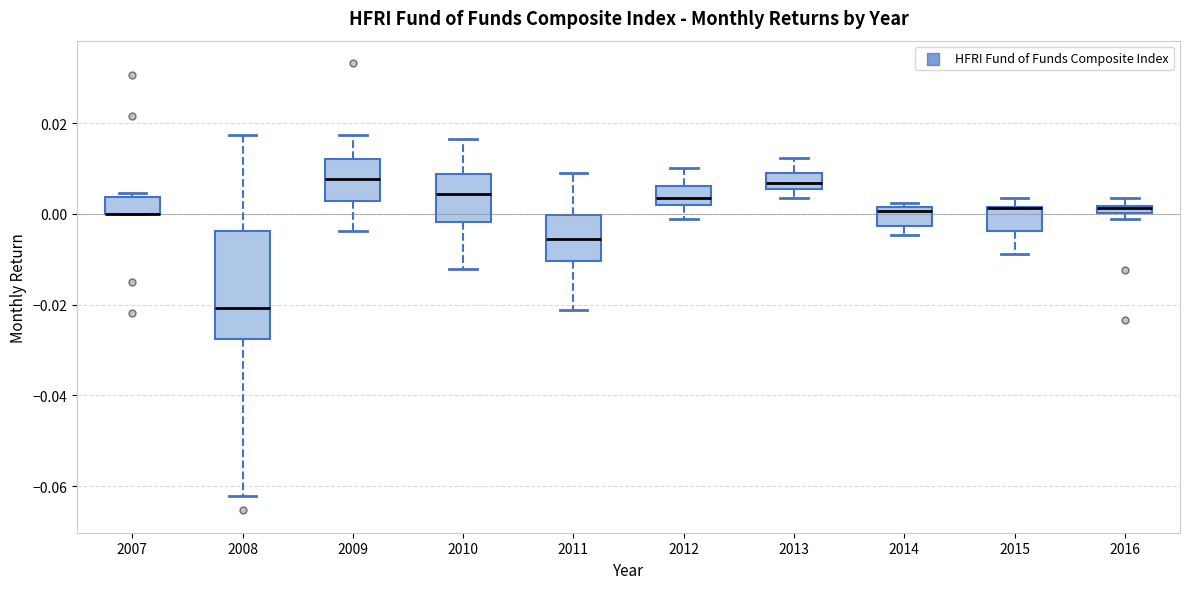

Where is the lower edge of the box at x = 2013 on the y-axis? The values are not printed on the chart, so give them approximately, as read against the axis.

0.006